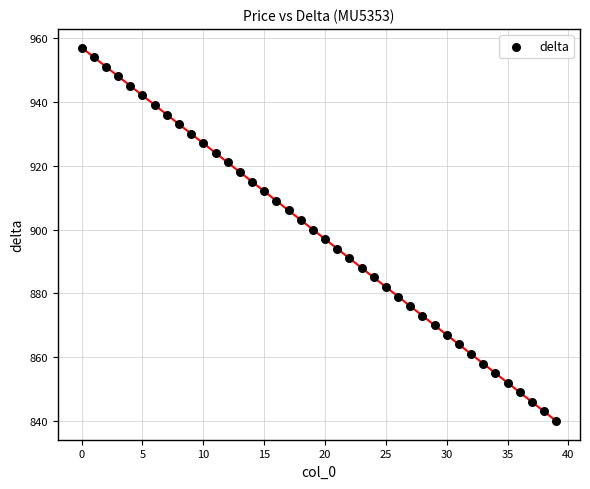

What is the range of Y values (max minus min)?

117